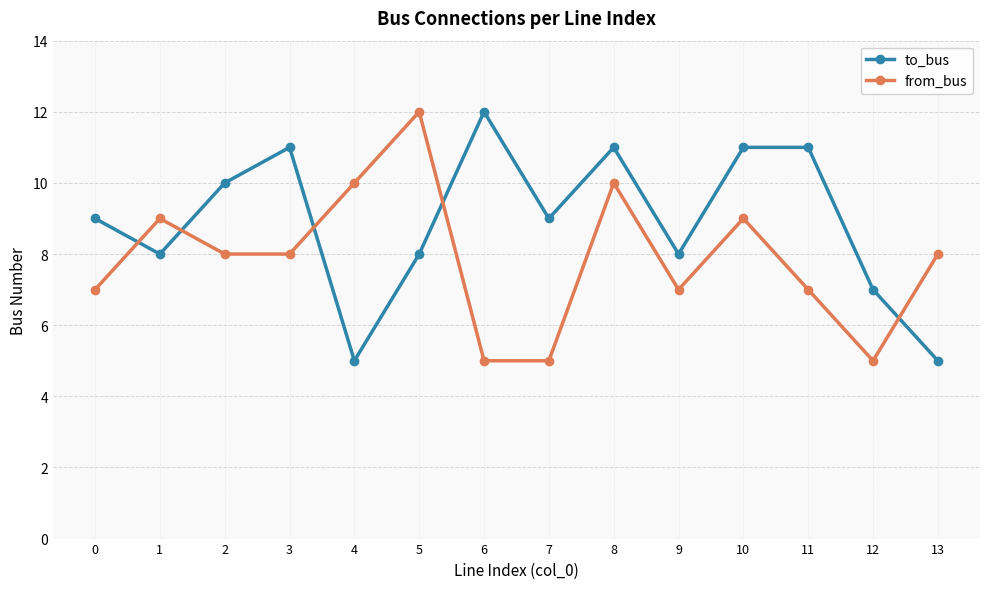

What is the sum of the from_bus values at 10 and 5?

21